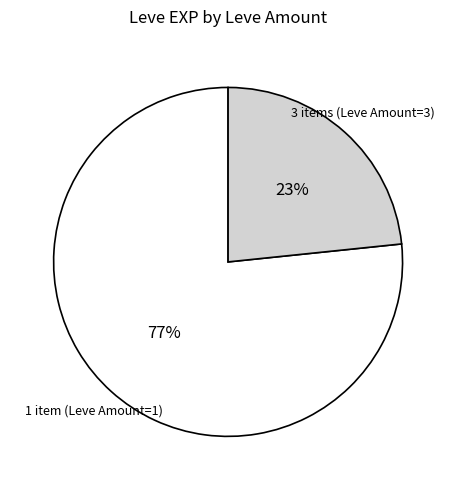

Which has a higher value, 3 items (Leve Amount=3) or 1 item (Leve Amount=1)?

1 item (Leve Amount=1)